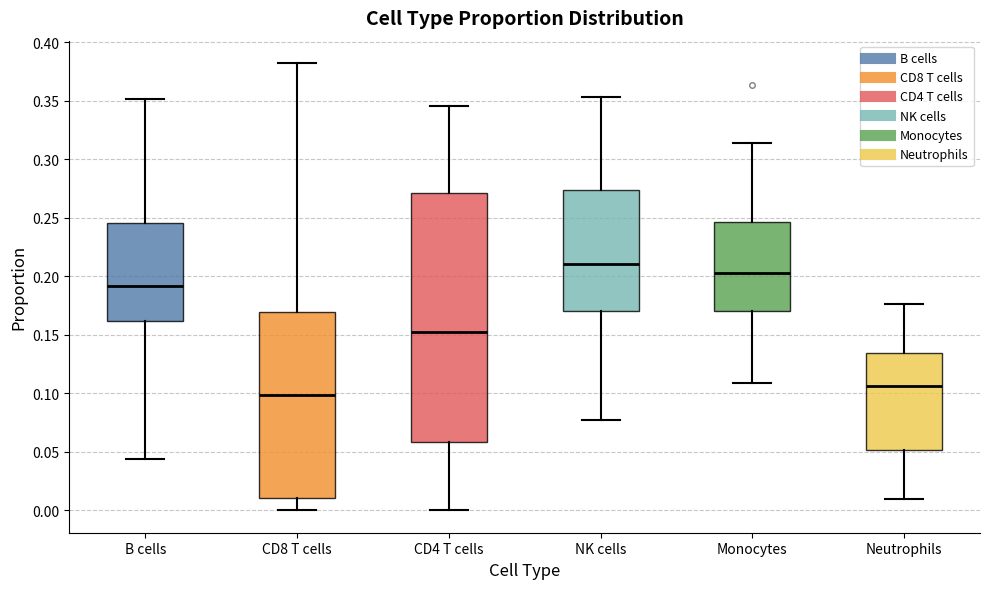

Reading left to right, transcribe this box plot: for each box, give where its median line is, the range the box spans, and where its two whiskers end, as read against the y-axis. The values are not printed on the chart, so give them approximately, as read against the axis.

B cells: median 0.190, box 0.160 to 0.245, whiskers 0.045 to 0.350
CD8 T cells: median 0.100, box 0.010 to 0.170, whiskers 0.000 to 0.380
CD4 T cells: median 0.150, box 0.060 to 0.270, whiskers 0.000 to 0.345
NK cells: median 0.210, box 0.170 to 0.275, whiskers 0.080 to 0.355
Monocytes: median 0.200, box 0.170 to 0.245, whiskers 0.110 to 0.315
Neutrophils: median 0.105, box 0.050 to 0.135, whiskers 0.010 to 0.175